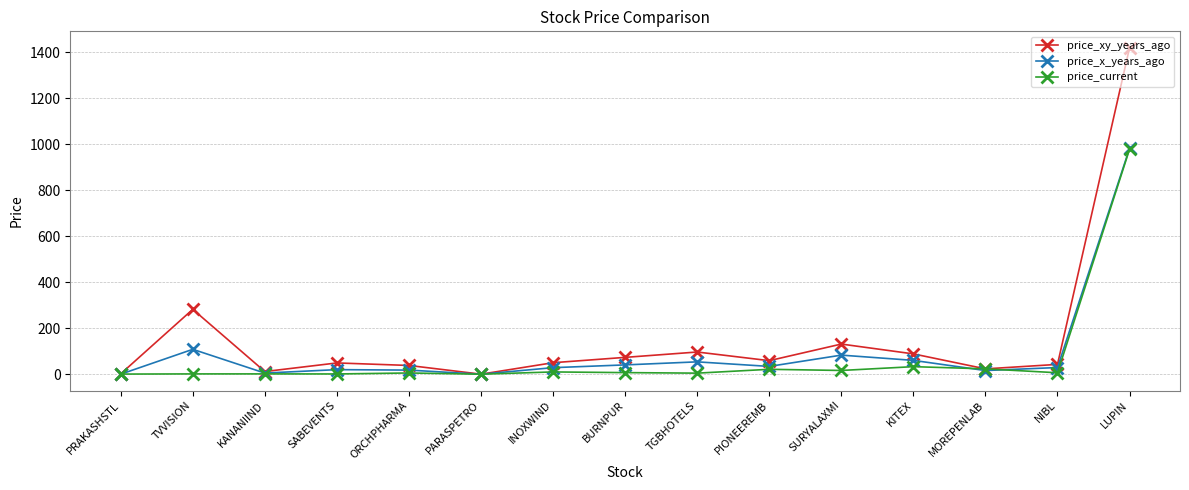

Which series has the widest spread of values?

price_xy_years_ago